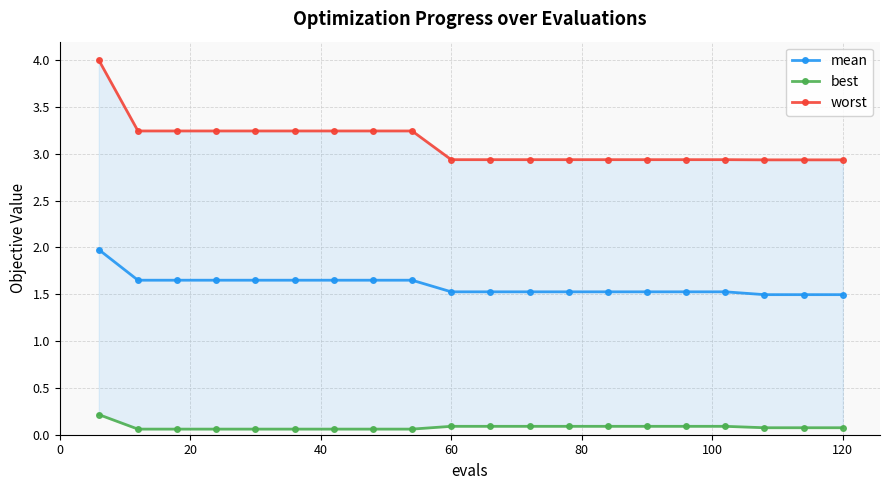

True or false: mean and worst intersect in this chart.

False